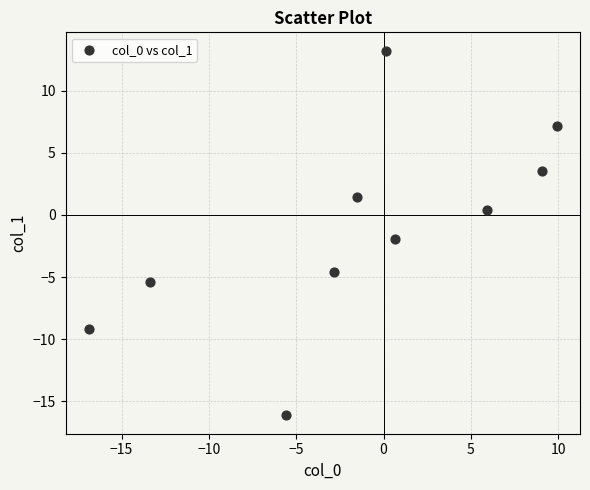

What Y value in the scatter plot is closest to -1?

-2.0